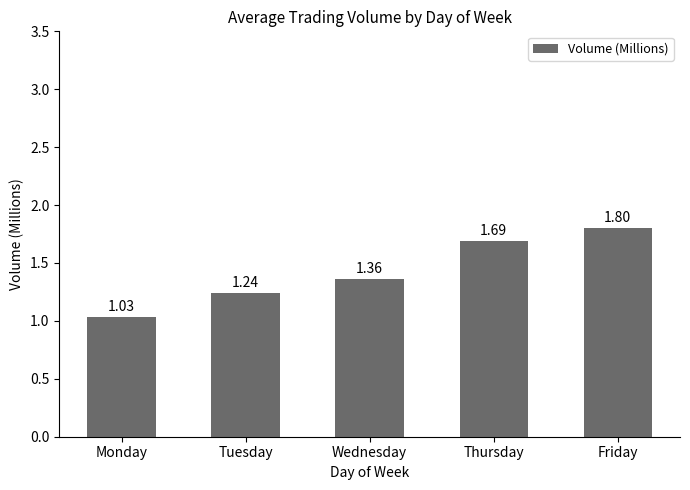

List the labels in order of value, smallest first.

Monday, Tuesday, Wednesday, Thursday, Friday